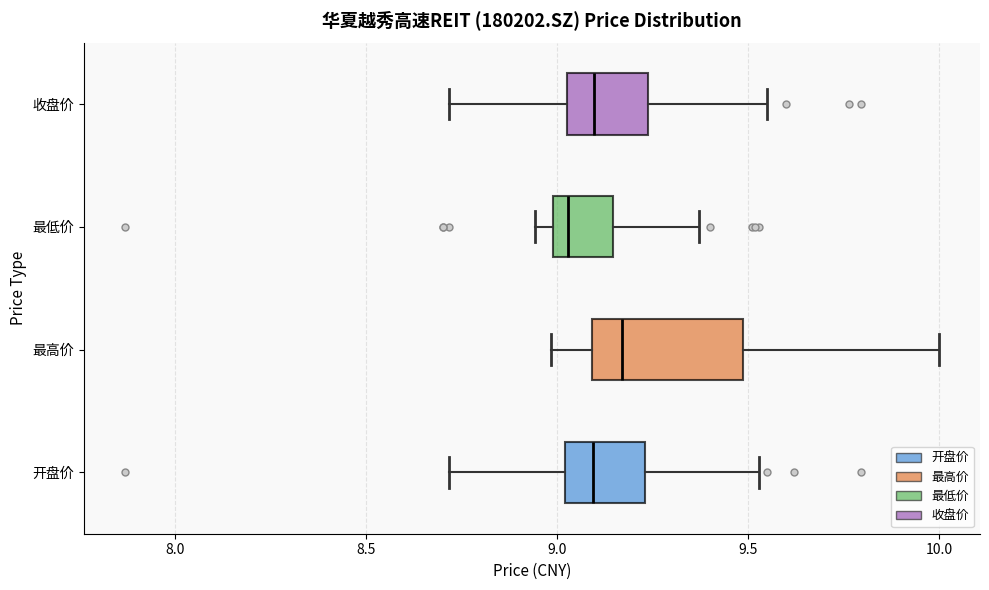

Where does the median line of the box for 最低价 sit on the x-axis? The values are not printed on the chart, so give them approximately, as read against the axis.

9.05